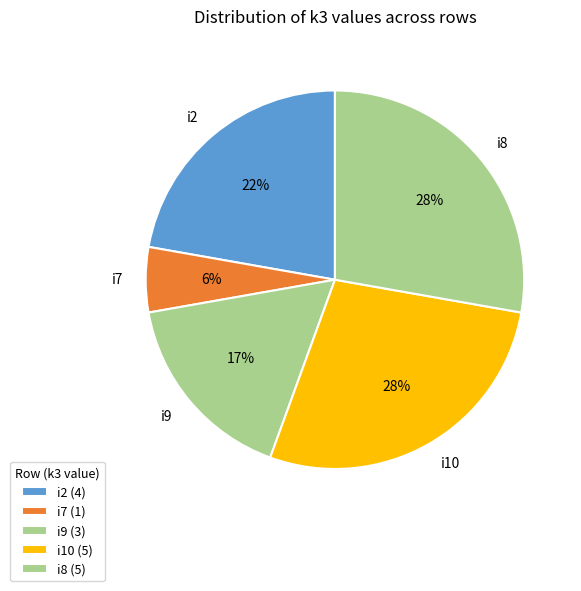

Count the number of slices in the pie.

5